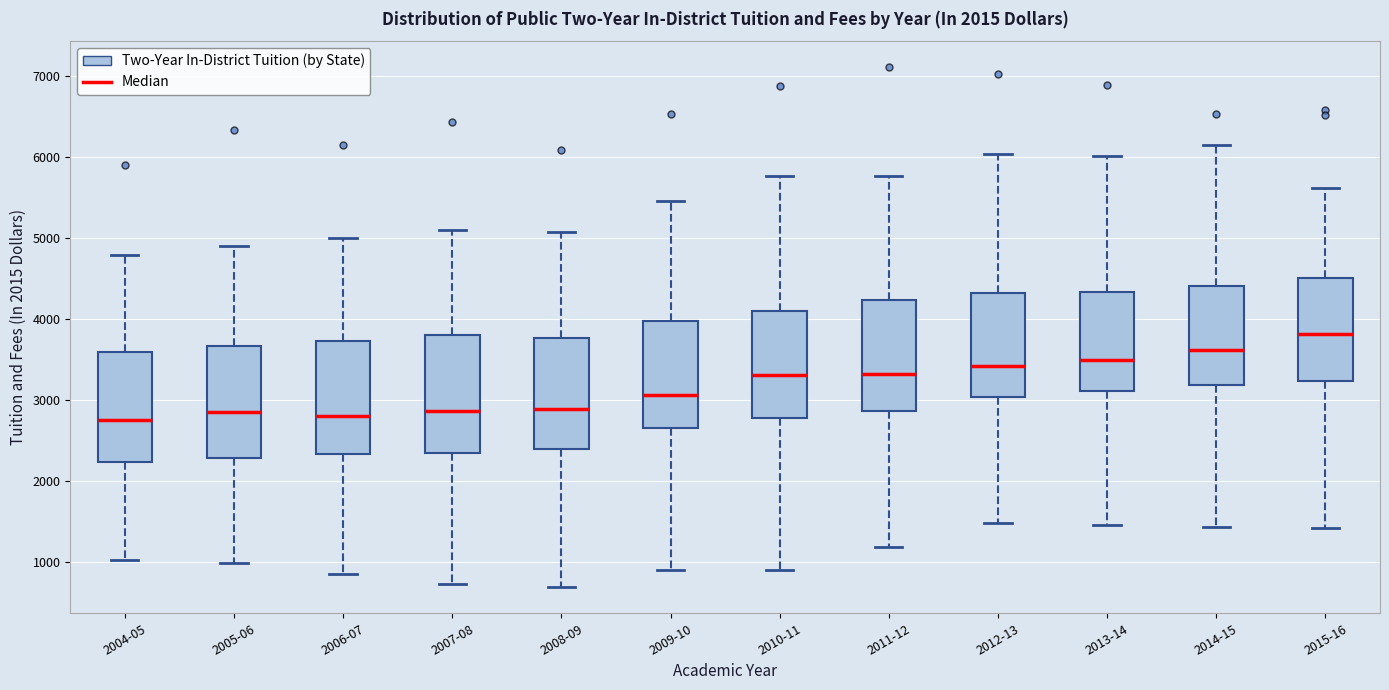

Where is the lower edge of the box for 2013-14 on the y-axis? The values are not printed on the chart, so give them approximately, as read against the axis.

3100